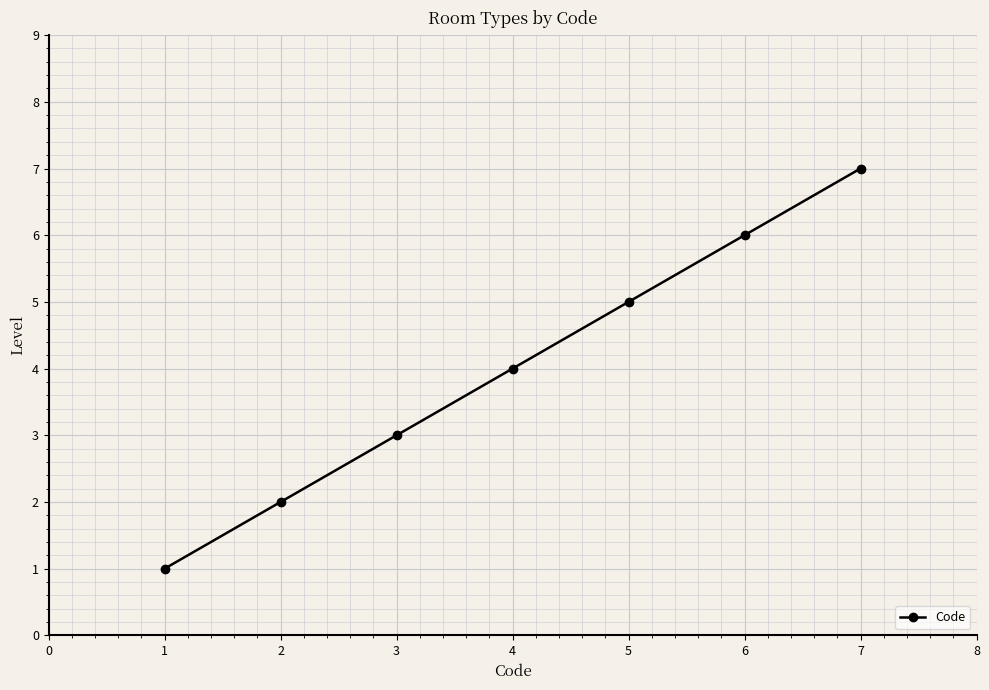

Rank the categories by value from highest to lowest.

7, 6, 5, 4, 3, 2, 1